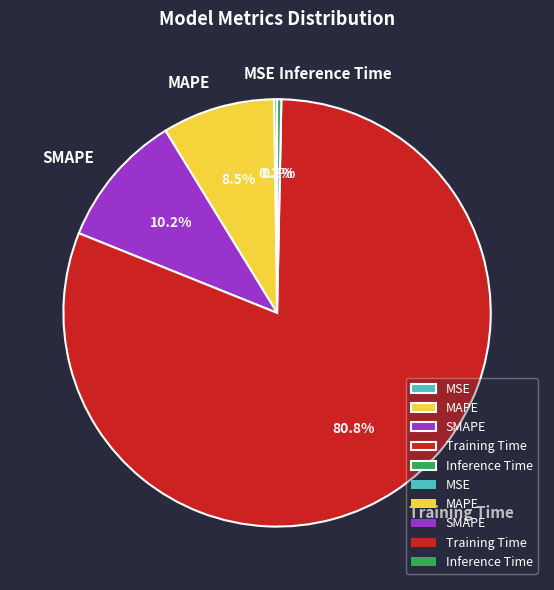

To the nearest percent, what is the combined percentage of SMAPE and MAPE?

19%